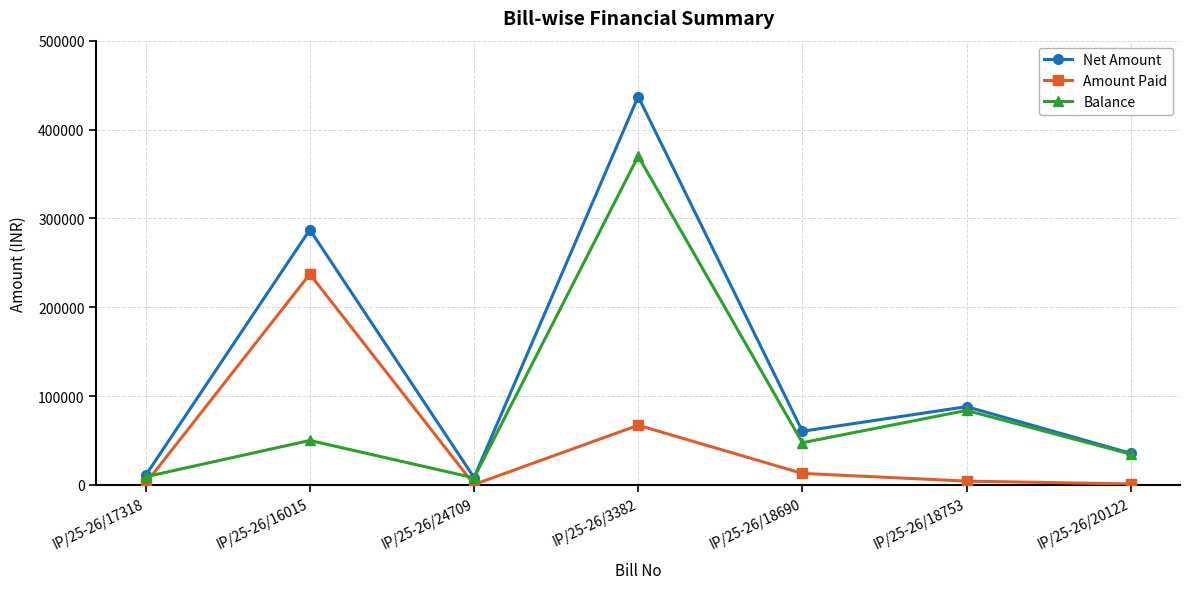

What position from the right is IP/25-26/3382?

4